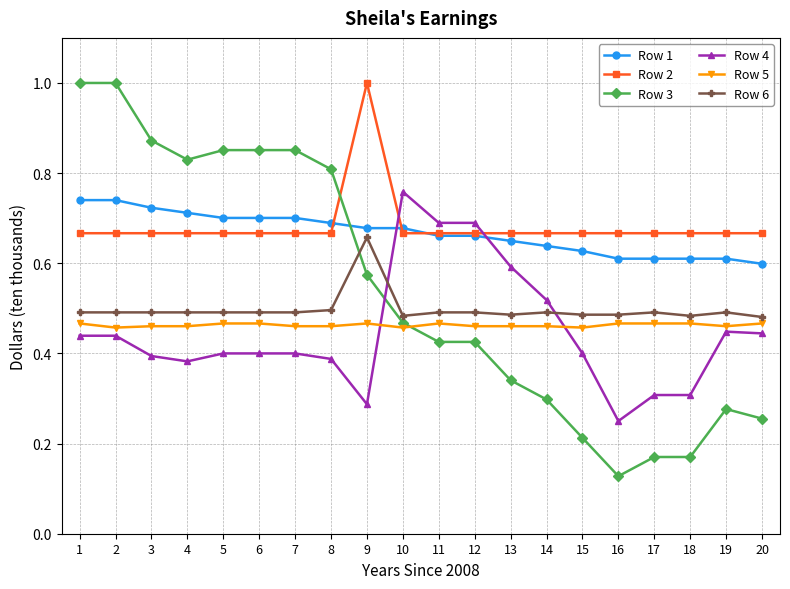

The Row 3 series shows 0.8 at 4. True or false?

True